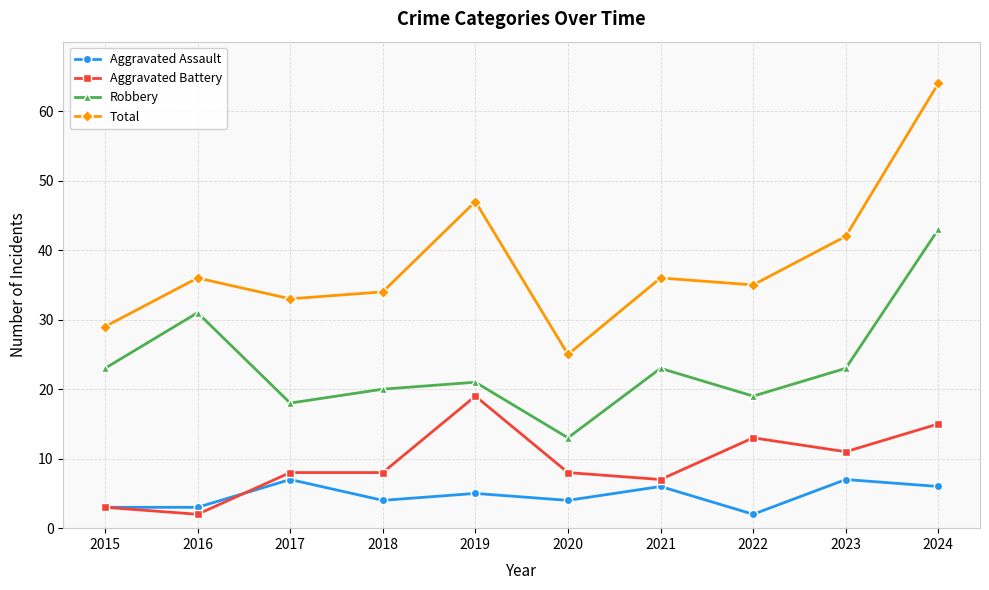

How many data points in Aggravated Assault are less than 5?

5